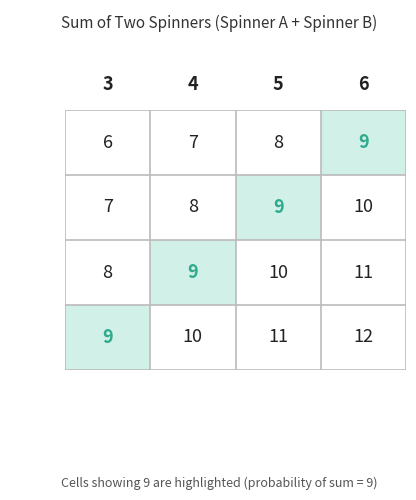

True or false: 6 has a value of 21 at 3.

False